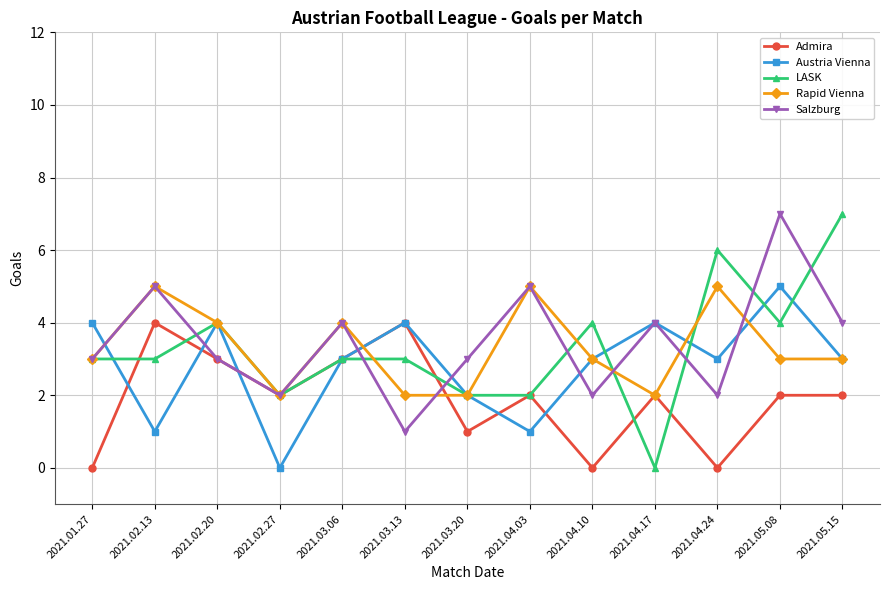

Which series has the widest spread of values?

LASK